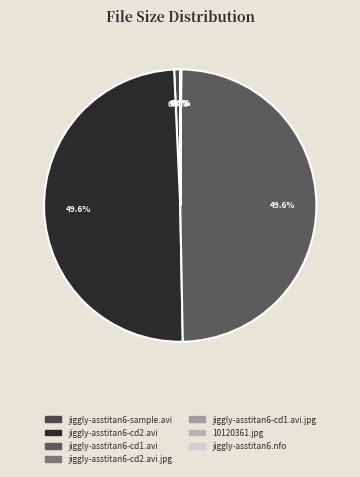

Between jiggly-asstitan6-cd2.avi and jiggly-asstitan6-cd1.avi.jpg, which is larger?

jiggly-asstitan6-cd2.avi